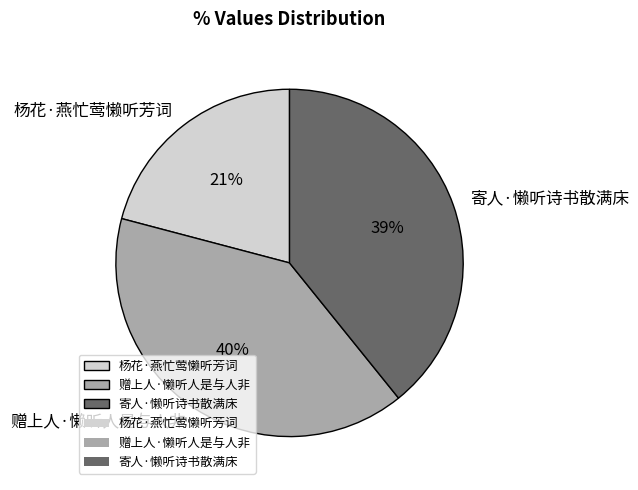

How many segments does this pie chart have?

3